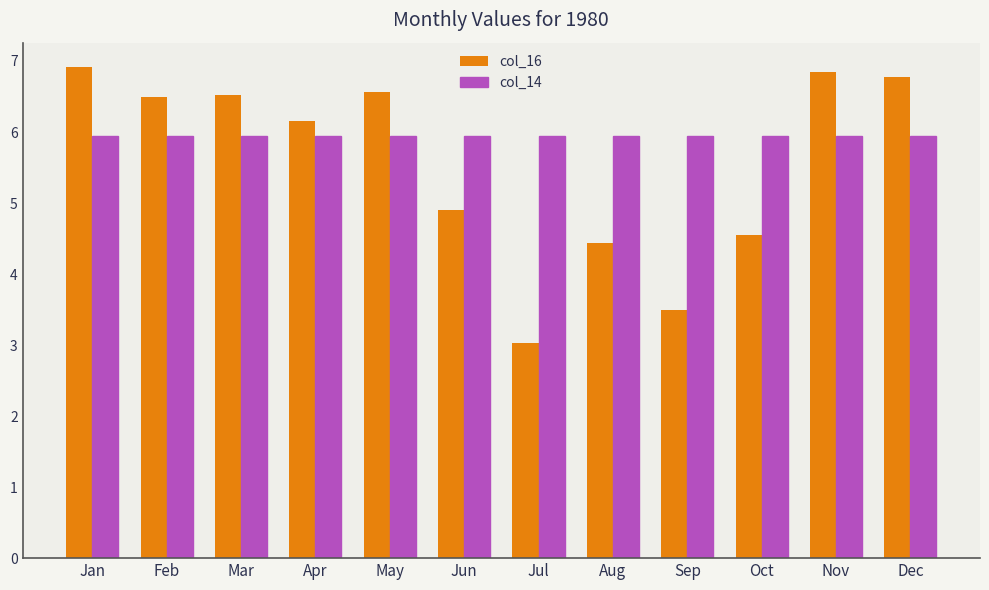

The col_16 series shows 2.3 at Oct. True or false?

False